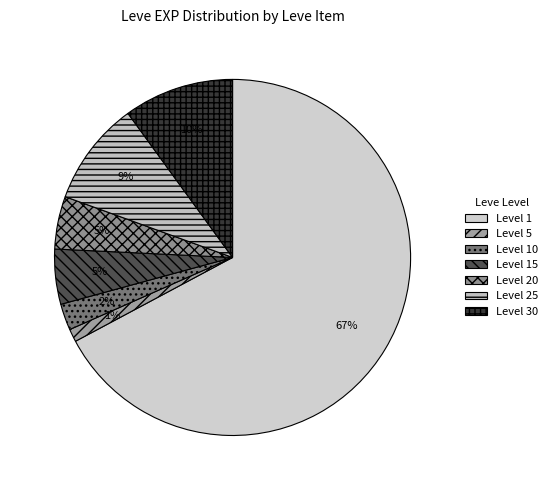

How many segments does this pie chart have?

7